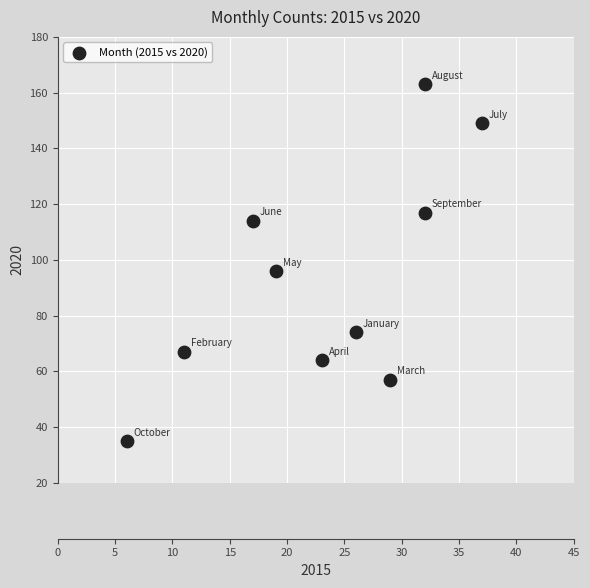

What Y value in the scatter plot is closest to 99?

96